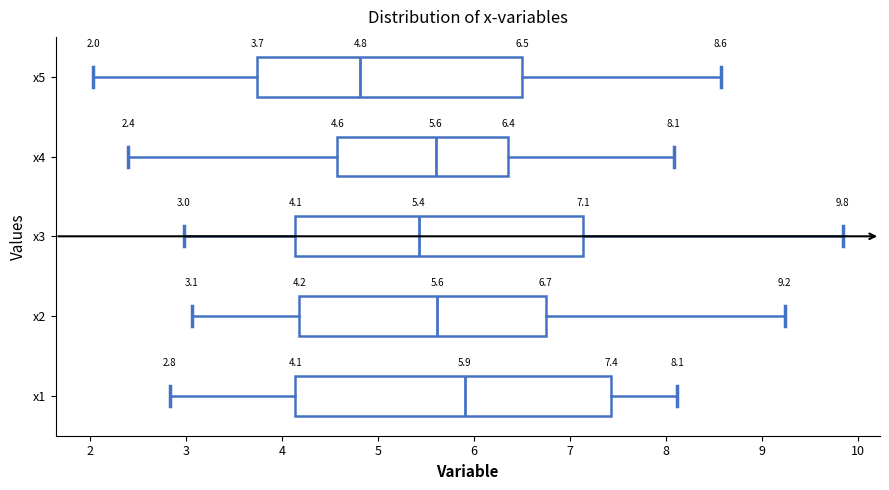

Which box has the furthest to the right median line?

x1